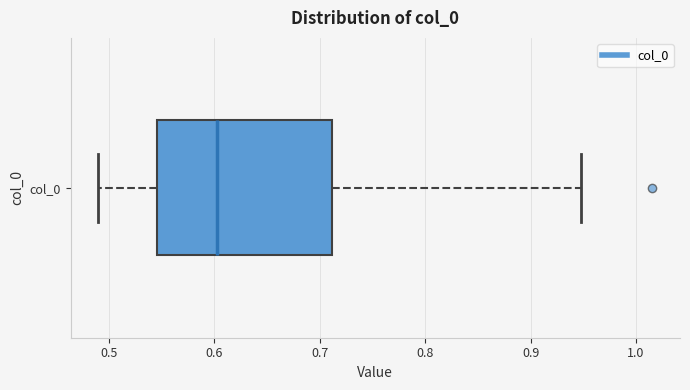

Transcribe this box plot: give where the median line is, the range the box spans, and where the two whiskers end, as read against the x-axis. The values are not printed on the chart, so give them approximately, as read against the axis.

median 0.60, box 0.55 to 0.71, whiskers 0.49 to 0.95